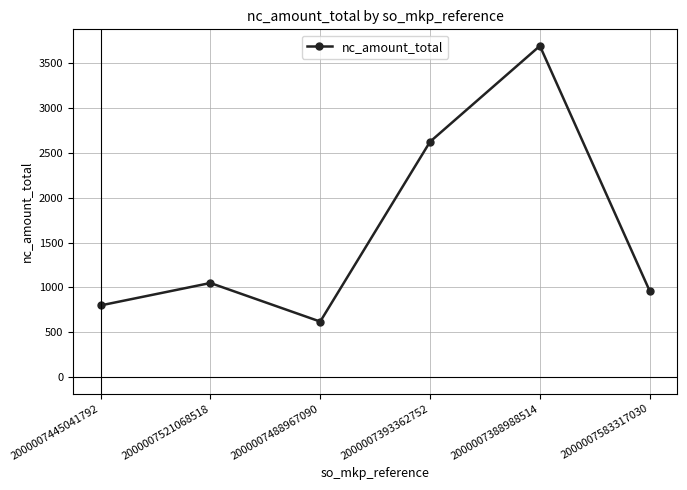

How many lines are shown in the chart?

1